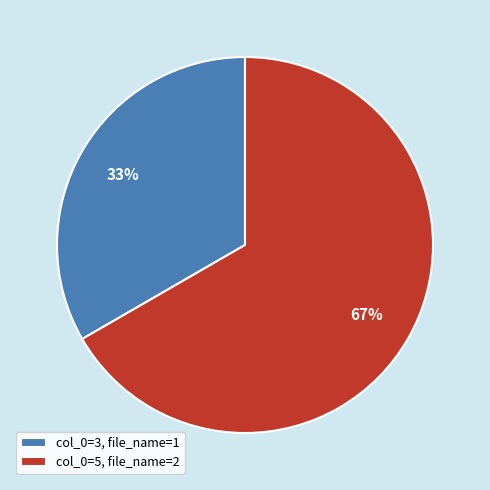

Do col_0=5, file_name=2 and col_0=3, file_name=1 together represent more than half of the pie?

Yes